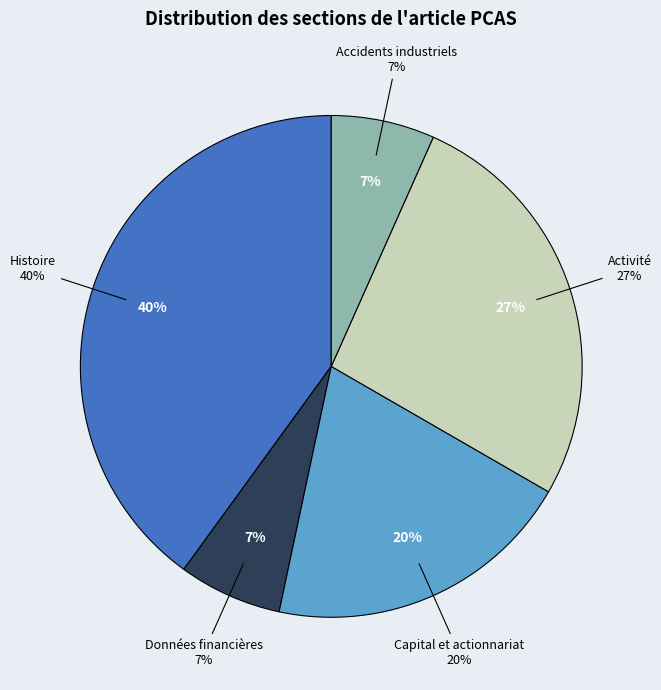

What is the total percentage of Accidents industriels and Activité?

33.3%